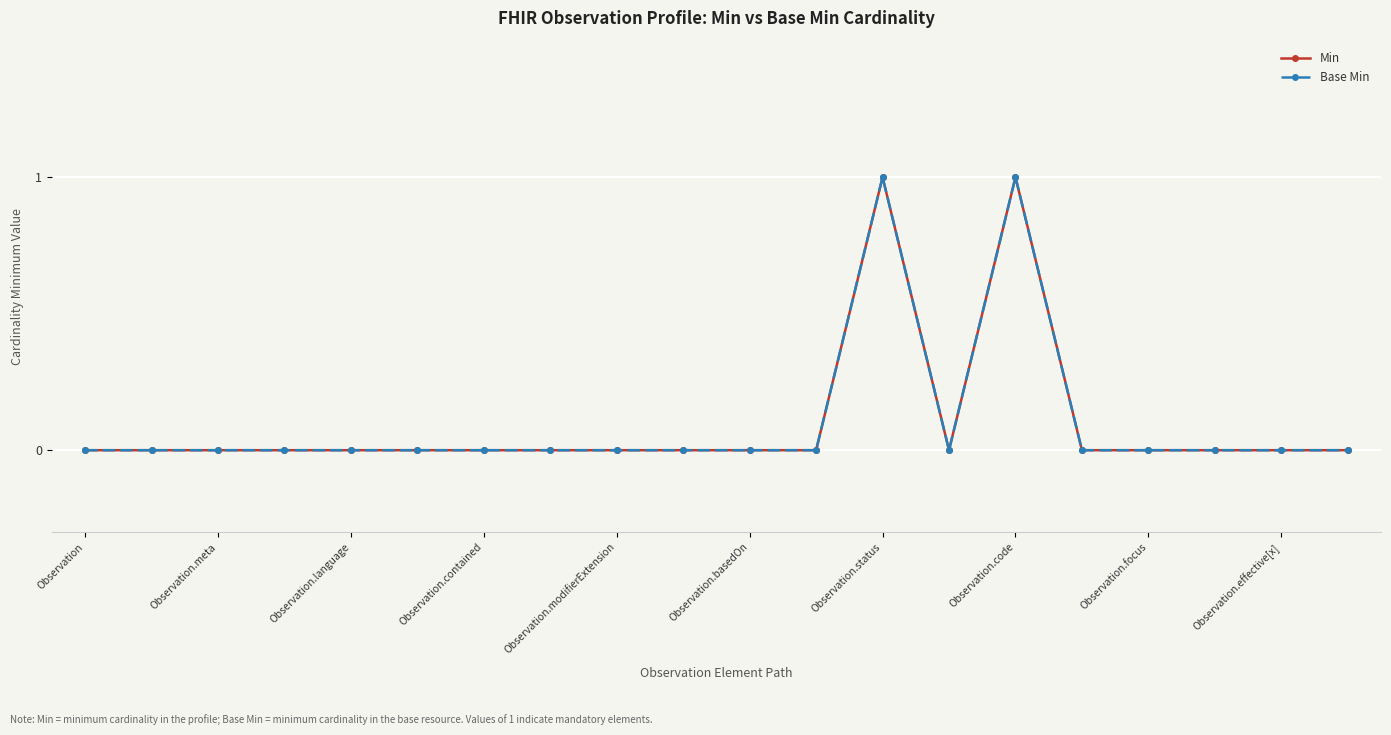

Count the Base Min values in the range 0 to 1.

20